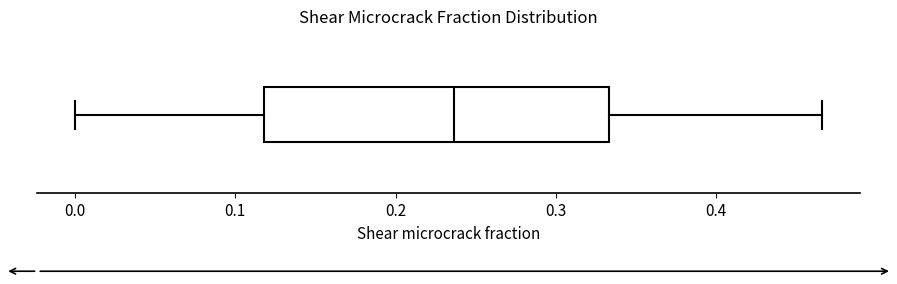

Read this box plot against the x-axis: the position of the median line, the range covered by the box, and the ends of both whiskers. The values are not printed on the chart, so give them approximately, as read against the axis.

median 0.24, box 0.12 to 0.33, whiskers 0.00 to 0.47